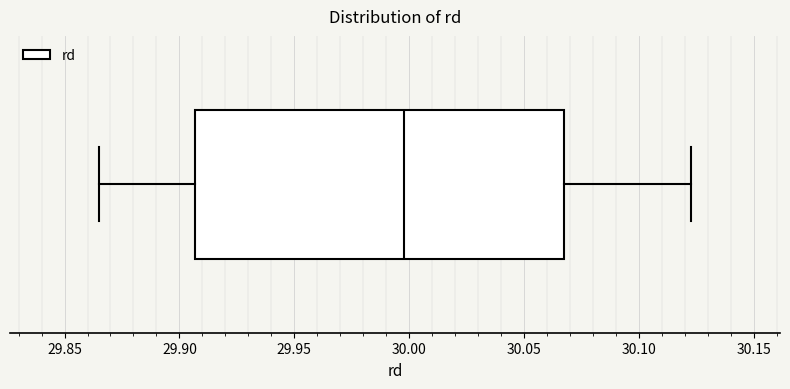

Read this box plot against the x-axis: the position of the median line, the range covered by the box, and the ends of both whiskers. The values are not printed on the chart, so give them approximately, as read against the axis.

median 30.000, box 29.905 to 30.065, whiskers 29.865 to 30.125